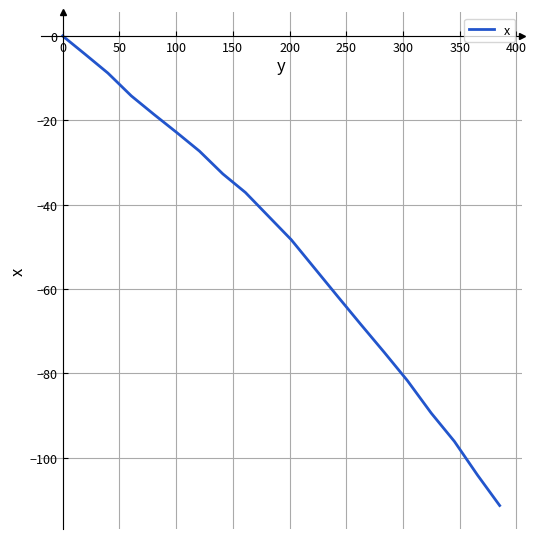

What is the smallest value displayed?

-111.3